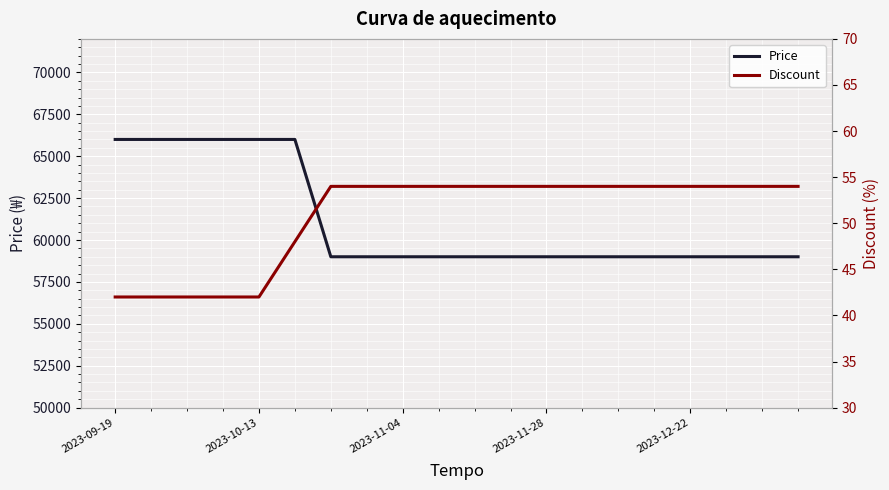

Which series has the largest range (max minus min)?

Price